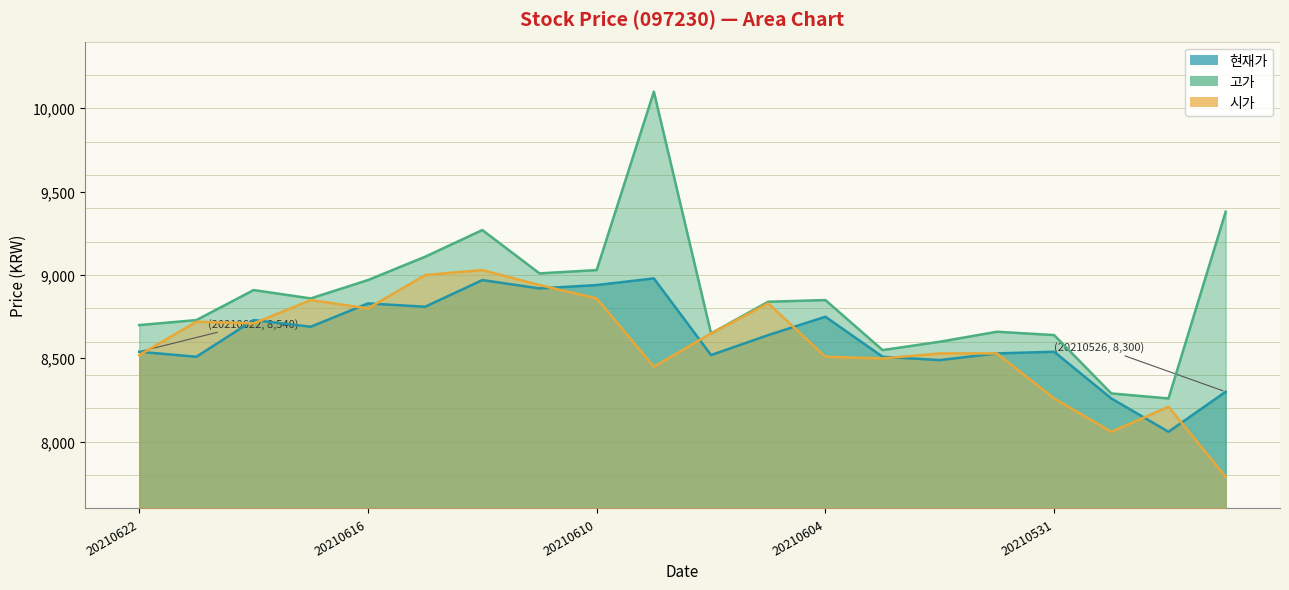

At which category does 고가 reach its first local valley?

20210617